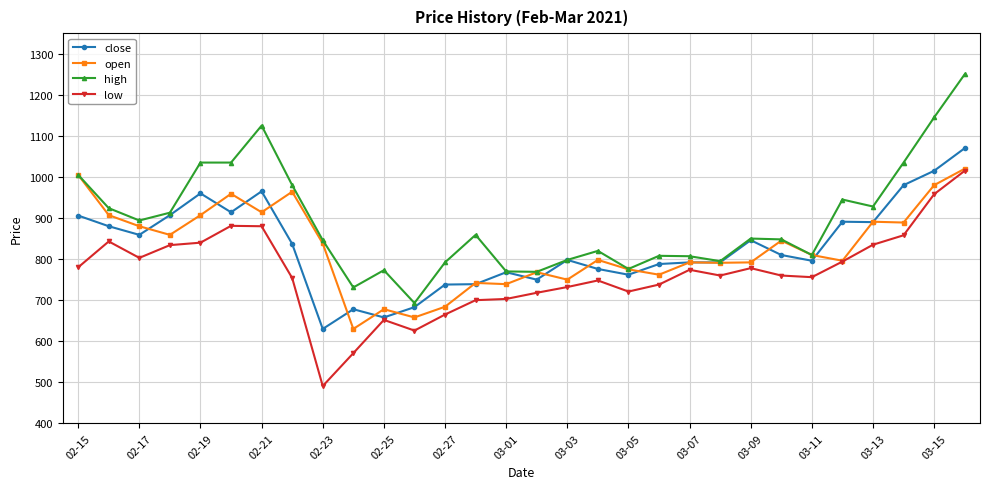

True or false: high and low intersect in this chart.

False